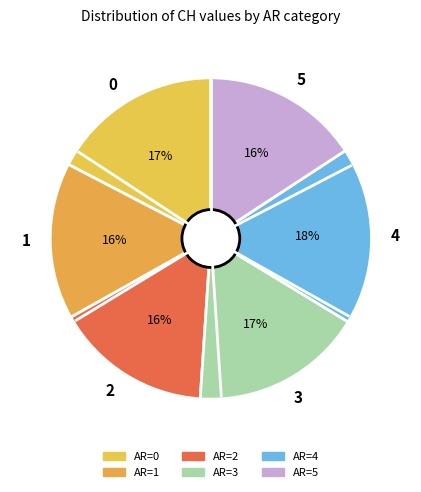

Count the number of slices in the pie.

6